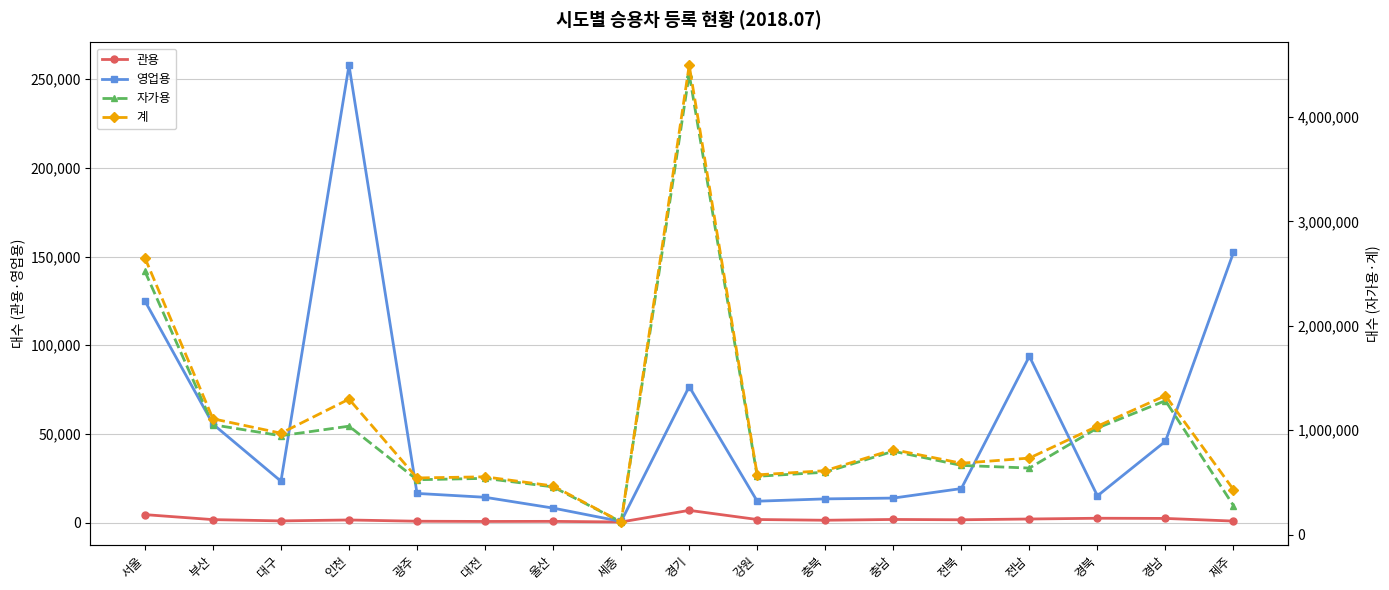

Rank the series by their maximum value, from highest to lowest.

계, 자가용, 영업용, 관용